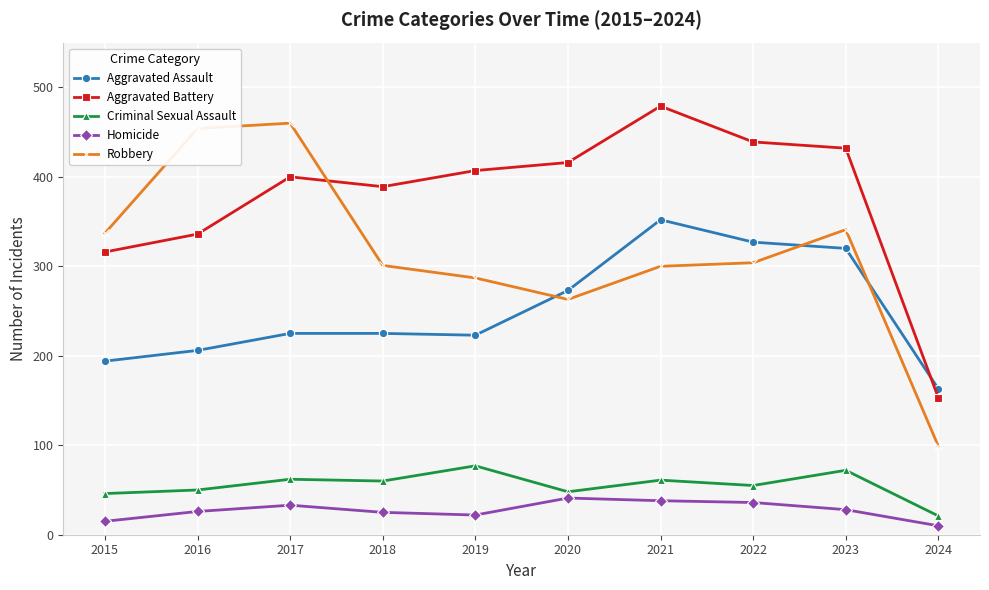

What is the average value of the Homicide series?

27